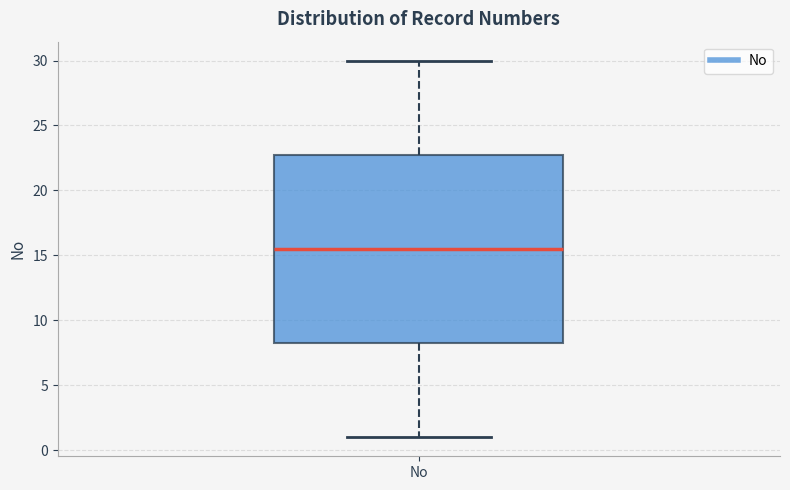

Read this box plot against the y-axis: the position of the median line, the range covered by the box, and the ends of both whiskers. The values are not printed on the chart, so give them approximately, as read against the axis.

median 15.5, box 8.5 to 23.0, whiskers 1.0 to 30.0